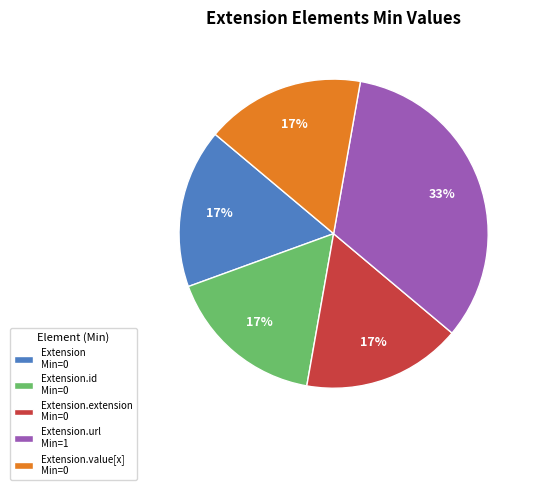

True or false: Extension.value[x] Min=0 accounts for 17% of the total.

True